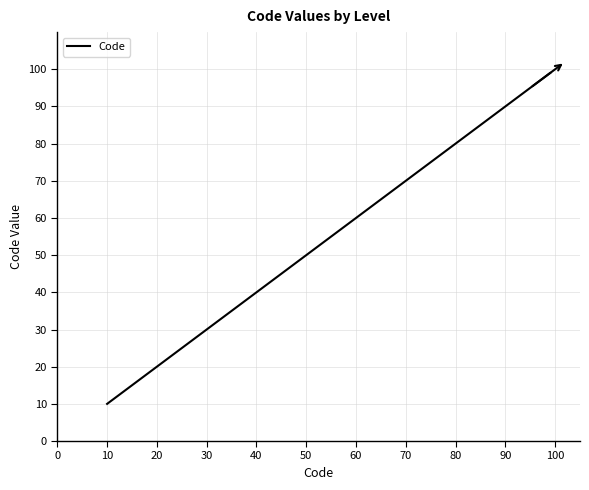

What is the maximum value shown in the chart?

99